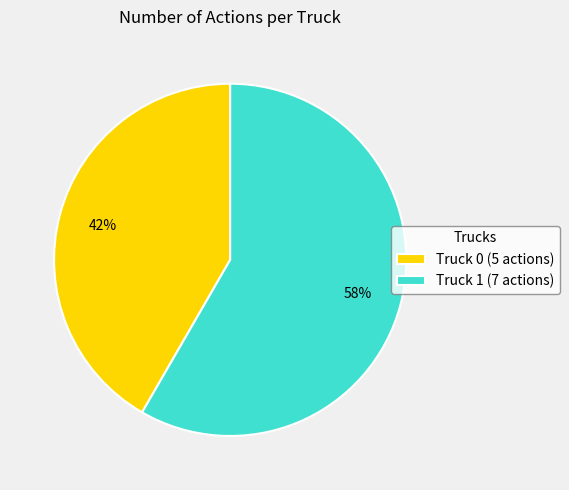

To the nearest percent, what is the combined percentage of Truck 1 and Truck 0?

100%